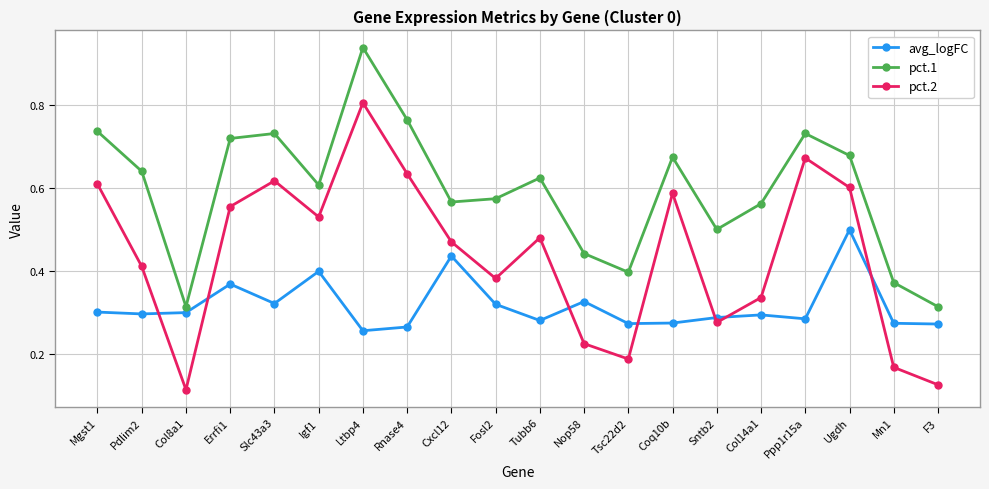

What is the sum of all avg_logFC values?

6.3